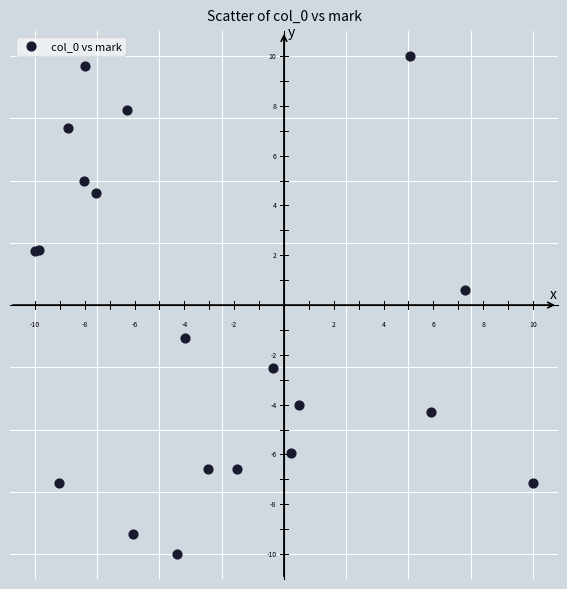

What Y value in the scatter plot is closest to 0?

0.6